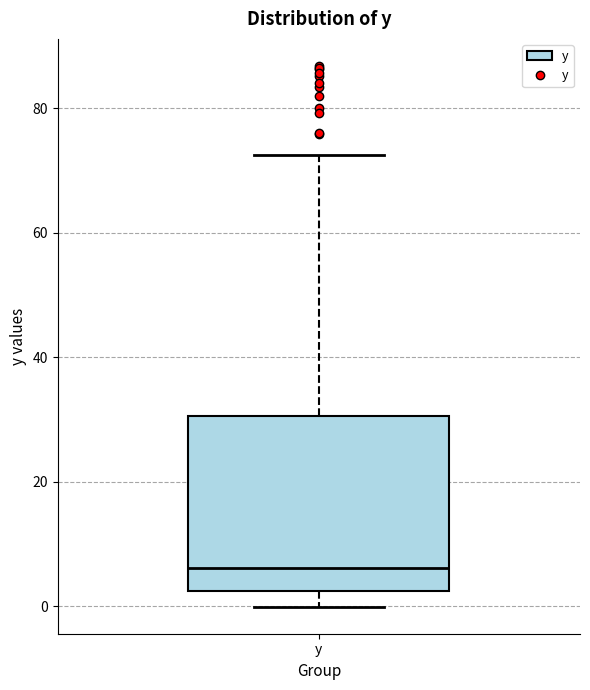

Where does the median line of the box for y sit on the y-axis? The values are not printed on the chart, so give them approximately, as read against the axis.

6